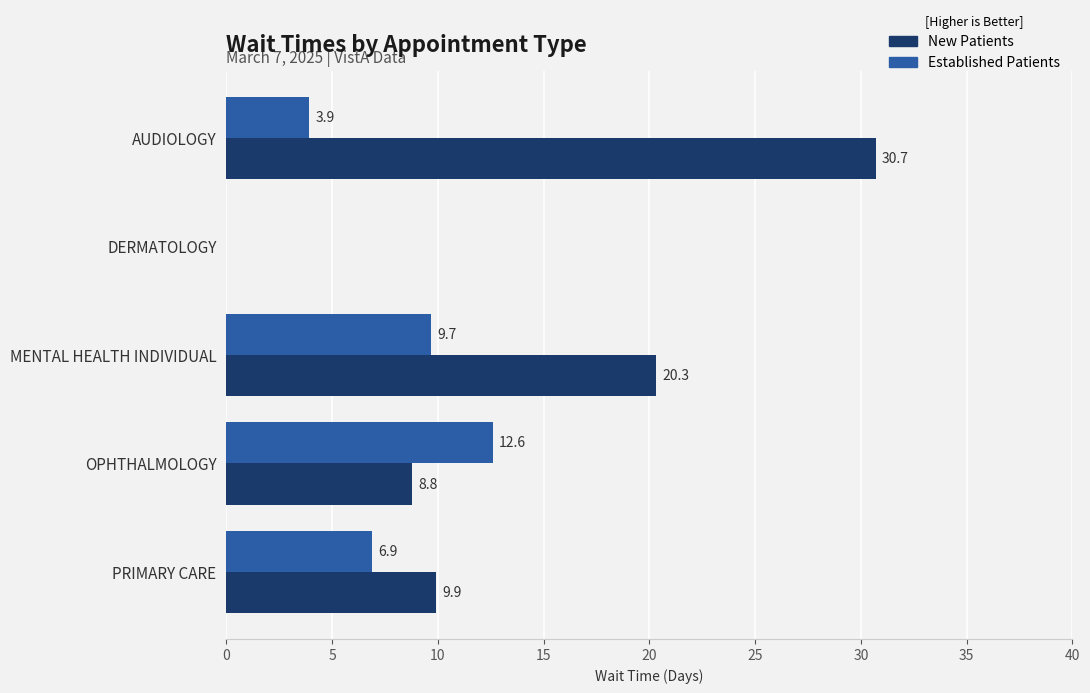

Is the value of Established Patients at AUDIOLOGY greater than the value of New Patients at PRIMARY CARE?

No